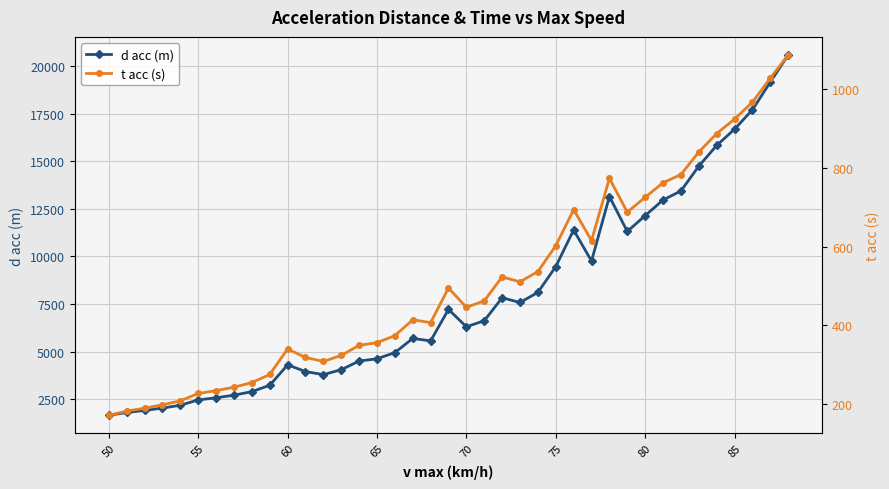

The value of d acc (m) at 85 is 3767.7. True or false?

False